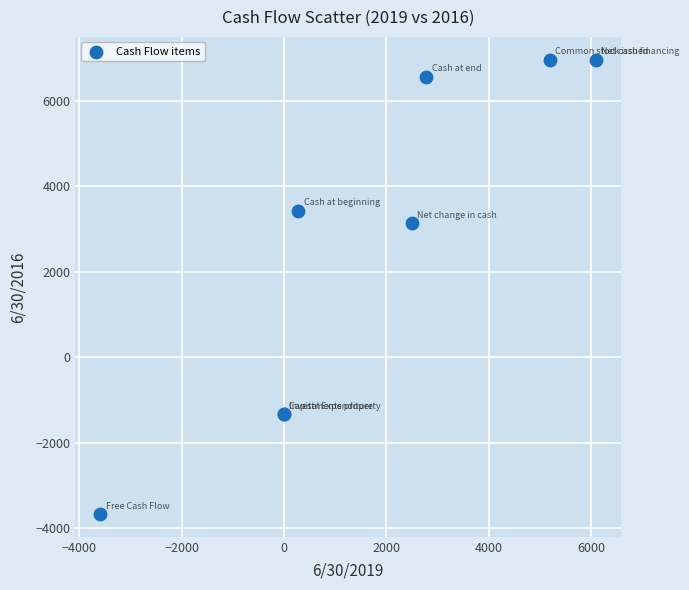

What Y value in the scatter plot is closest to 1649?

3141